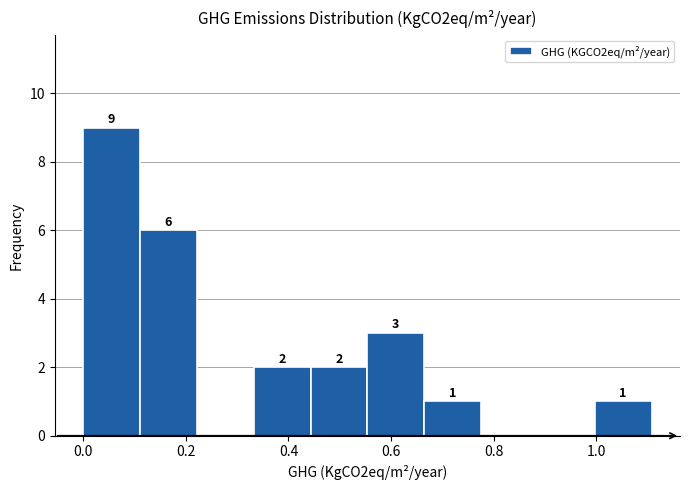

Over which range of the x-axis is the bar tallest?

0.00 to 0.12